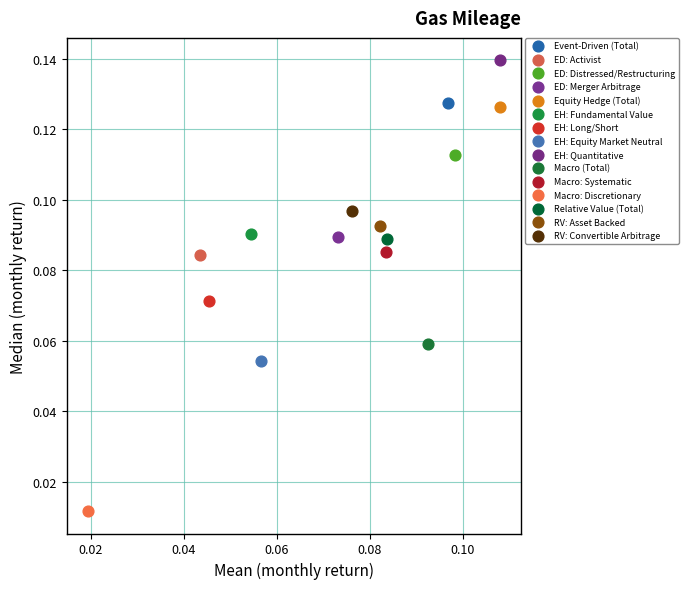

Which series reaches the maximum Y coordinate?

EH: Quantitative